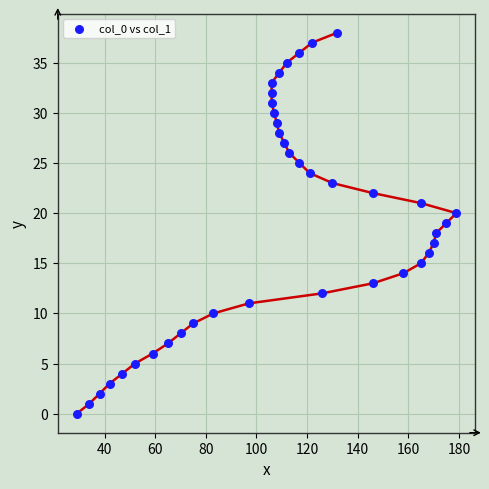

What is the range of Y values (max minus min)?

38